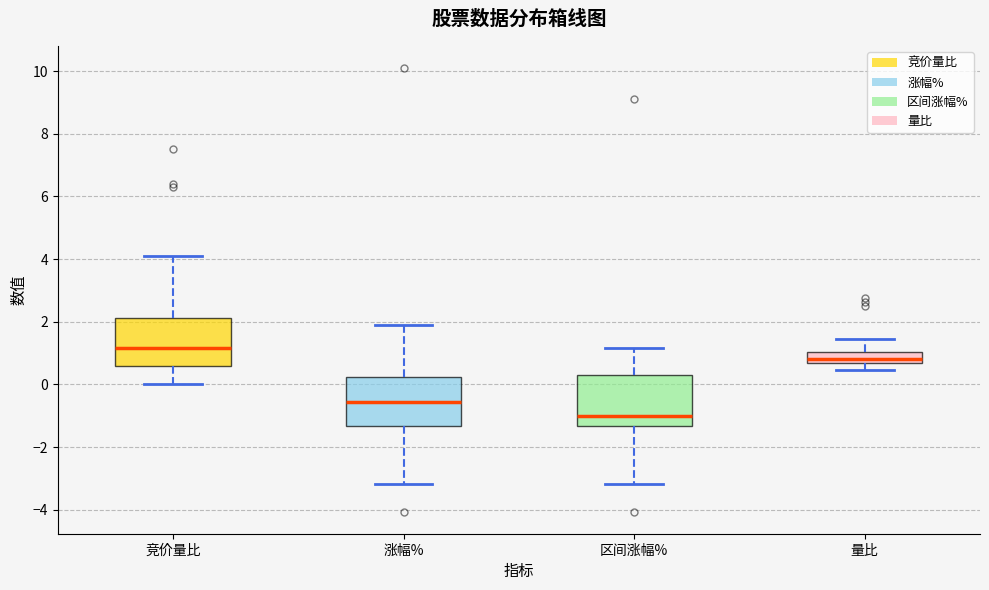

Which box's median line is the lowest?

区间涨幅%